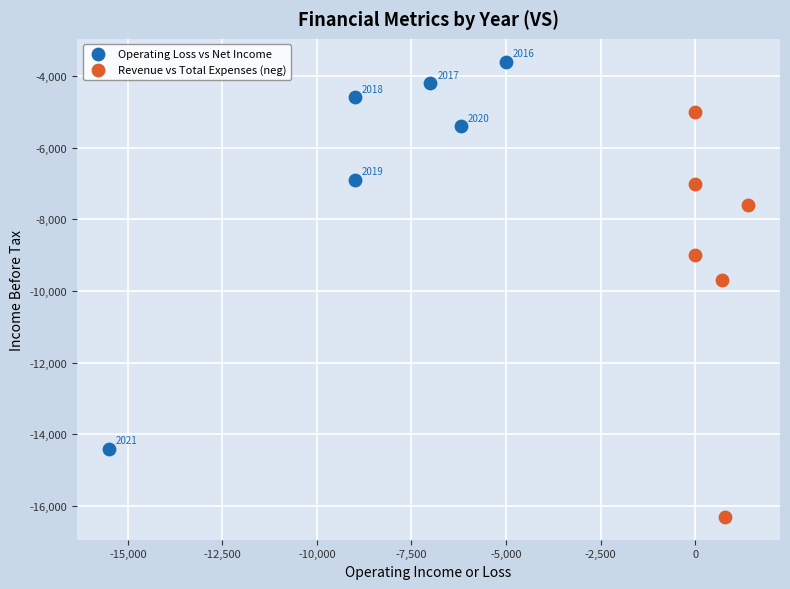

What are all the series names shown in the legend?

Operating Loss vs Net Income, Revenue vs Total Expenses (neg)